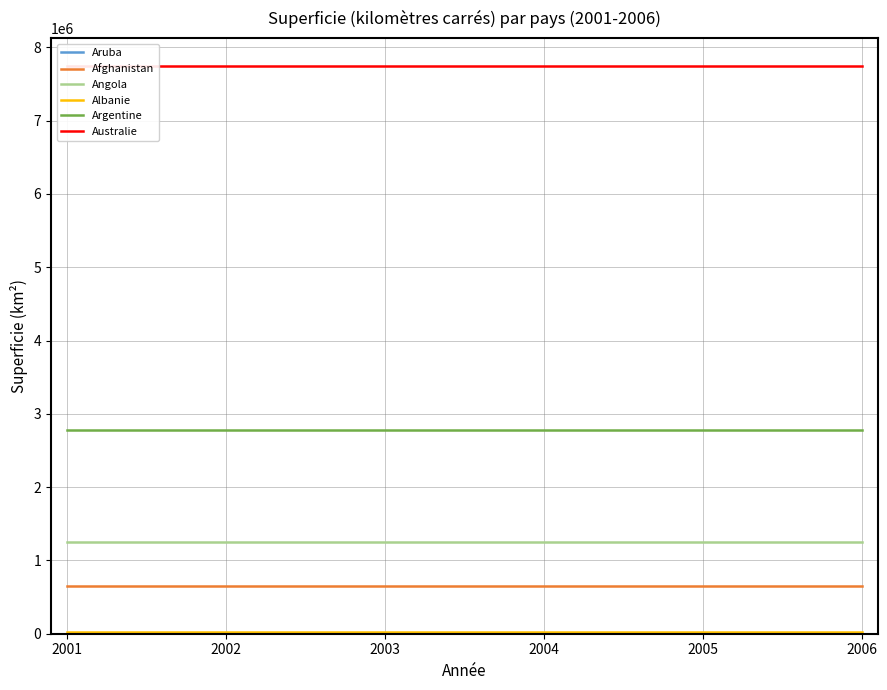

How many lines are shown in the chart?

6